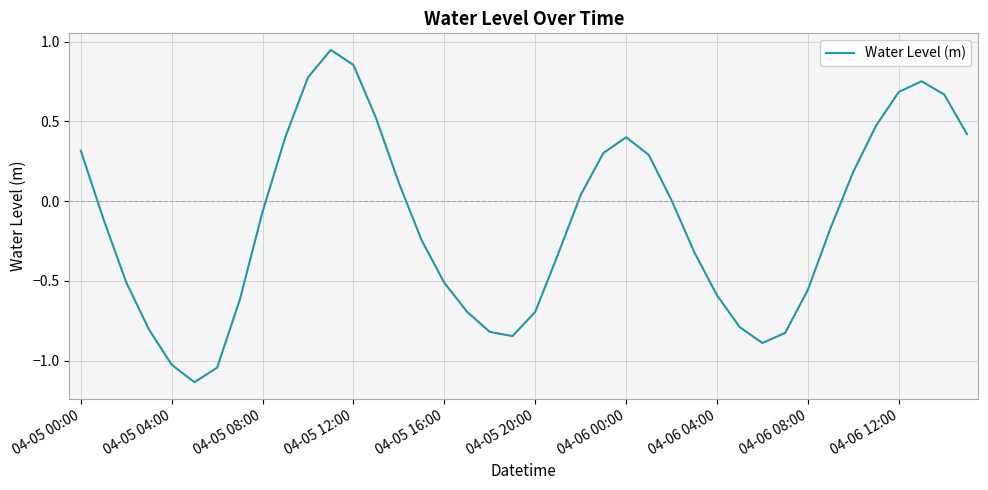

What is the difference between the maximum and minimum values?

2.1